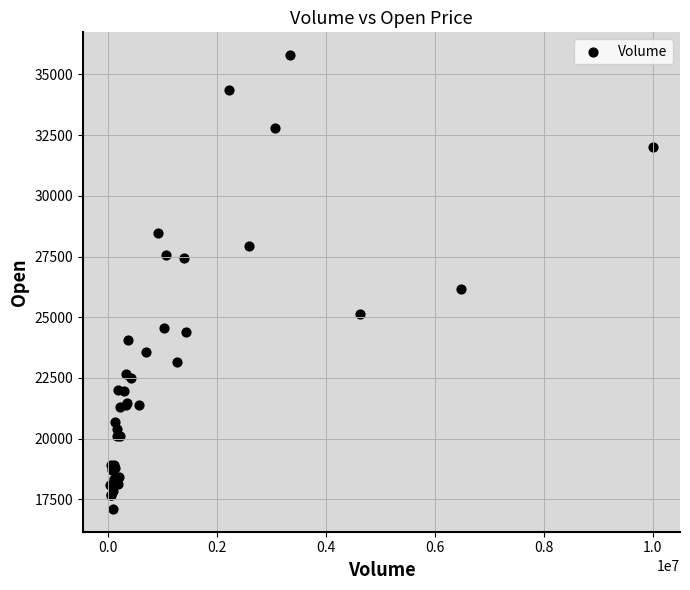

What Y value in the scatter plot is closest to 26450?

26150